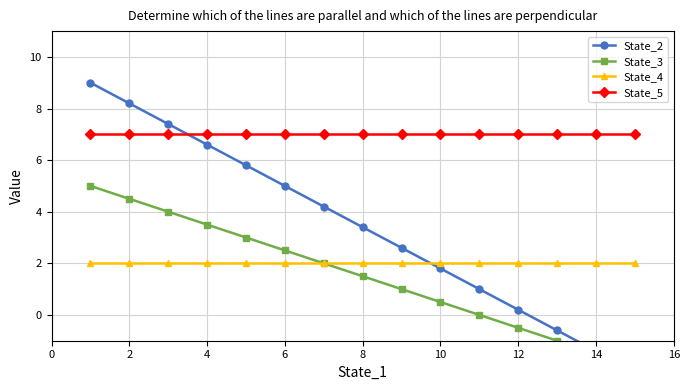

Is this an area chart (filled region under the line)?

No